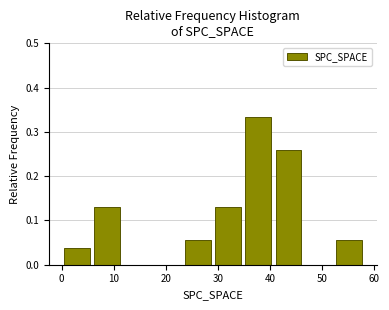

Over which range of the x-axis is the bar tallest?

34.8 to 40.6